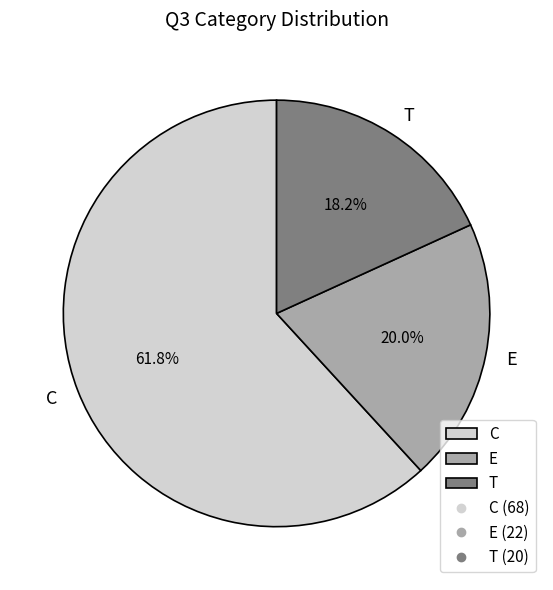

Which slice represents more than half of the pie?

C